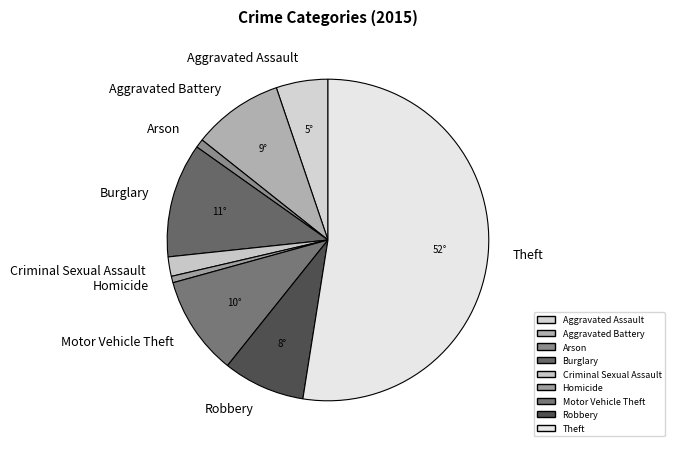

Is the sum of Burglary and Aggravated Battery greater than half?

No